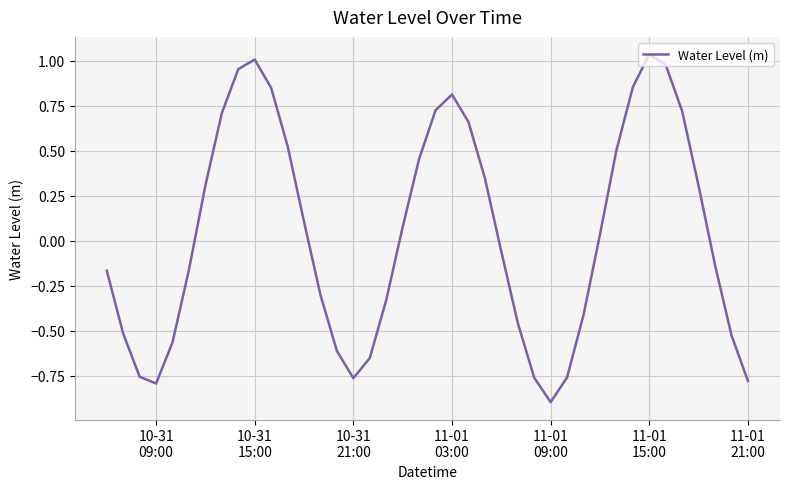

What is the smallest value displayed?

-0.9